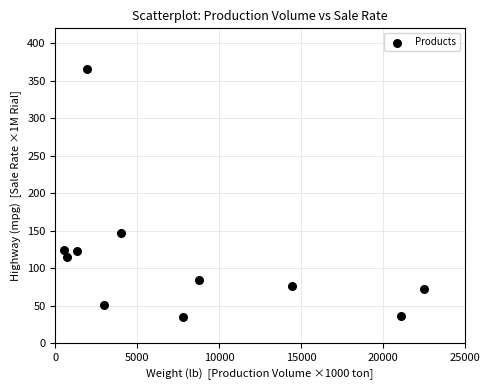

What Y value in the scatter plot is closest to 200?

146.3